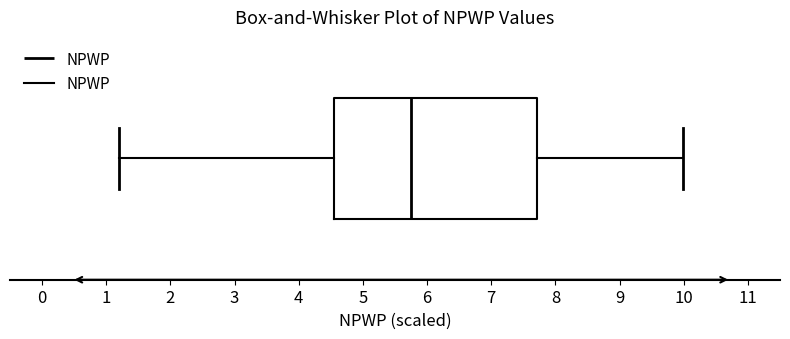

Read this box plot against the x-axis: the position of the median line, the range covered by the box, and the ends of both whiskers. The values are not printed on the chart, so give them approximately, as read against the axis.

median 5.7, box 4.5 to 7.7, whiskers 1.2 to 10.0